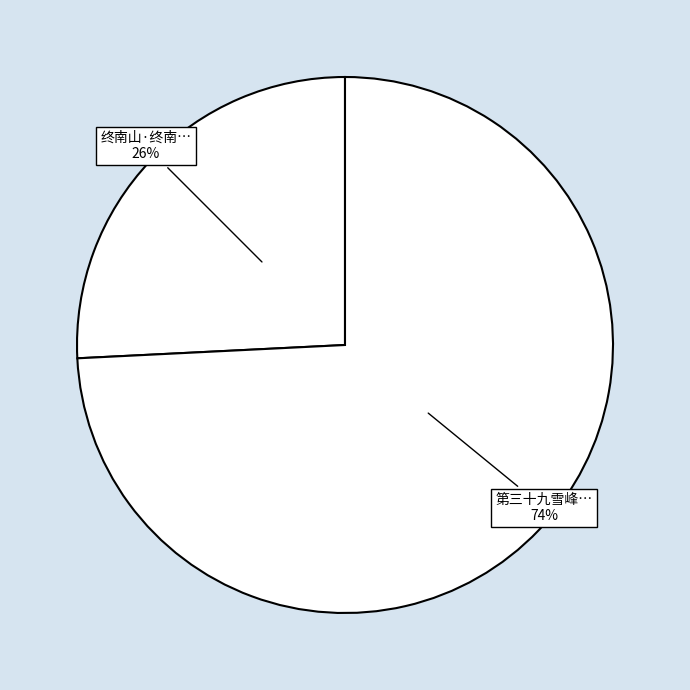

Count the number of slices in the pie.

2